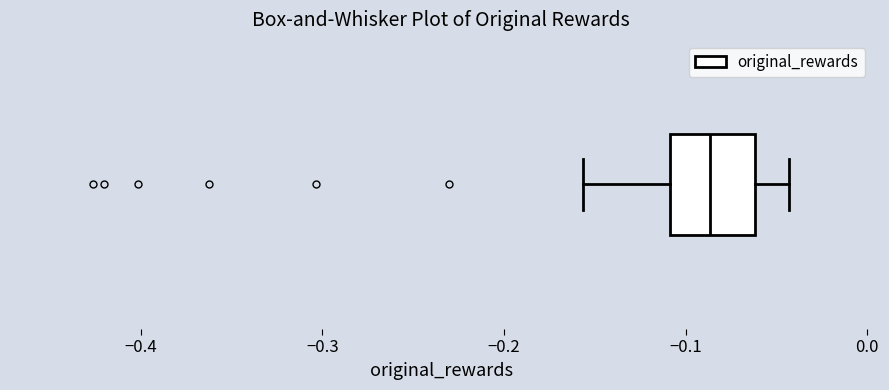

Read this box plot against the x-axis: the position of the median line, the range covered by the box, and the ends of both whiskers. The values are not printed on the chart, so give them approximately, as read against the axis.

median -0.09, box -0.11 to -0.06, whiskers -0.16 to -0.04